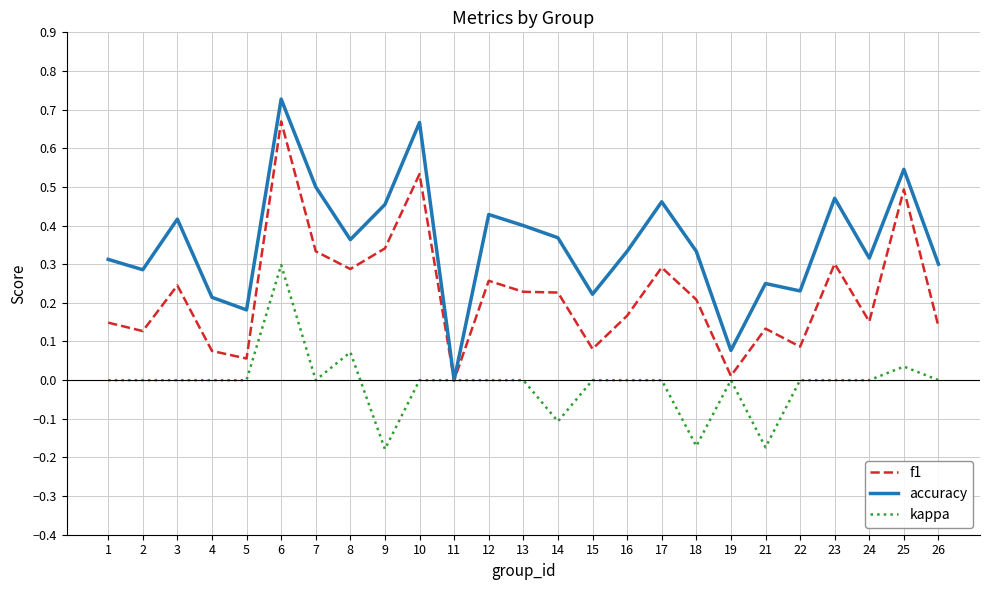

Does the chart have visible grid lines?

Yes